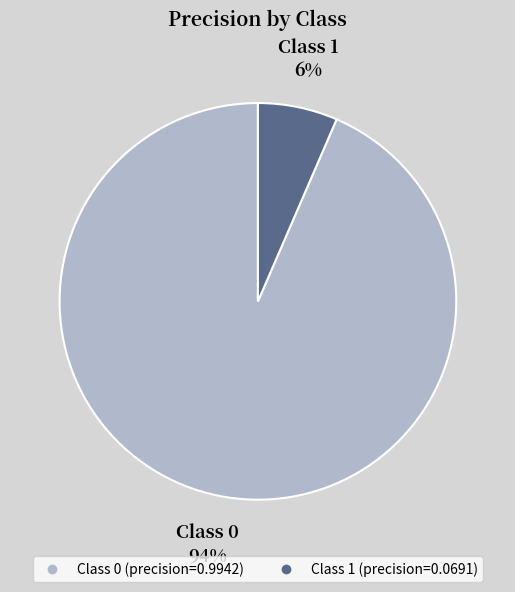

To the nearest percent, what is the average slice percentage?

50%